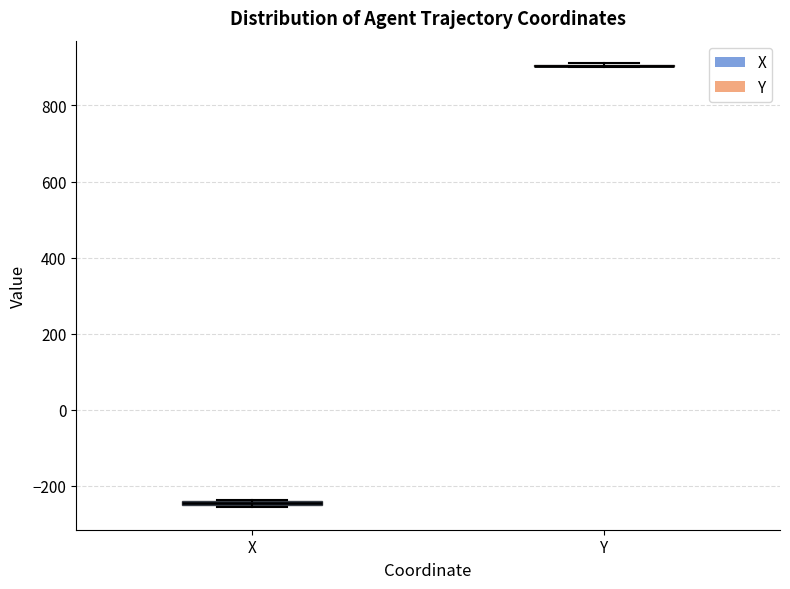

Where is the lower edge of the box for X on the y-axis? The values are not printed on the chart, so give them approximately, as read against the axis.

-260